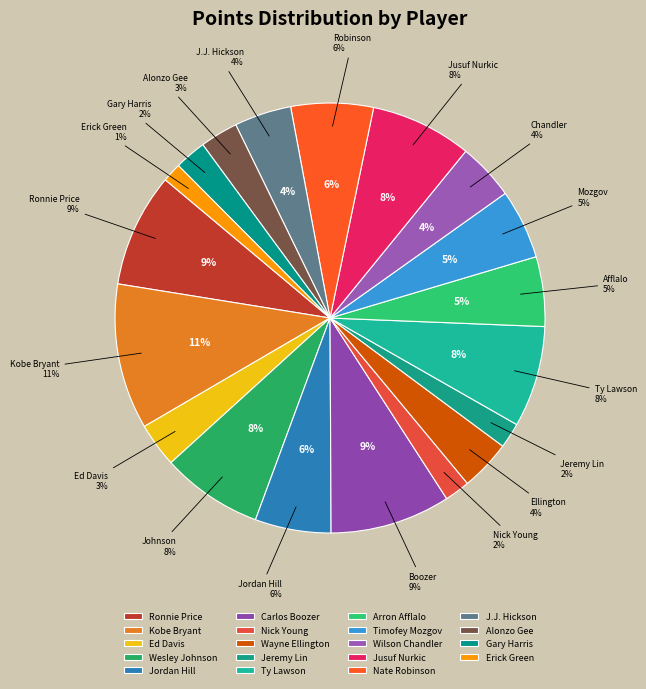

Does Erick Green account for over 50% of the chart?

No